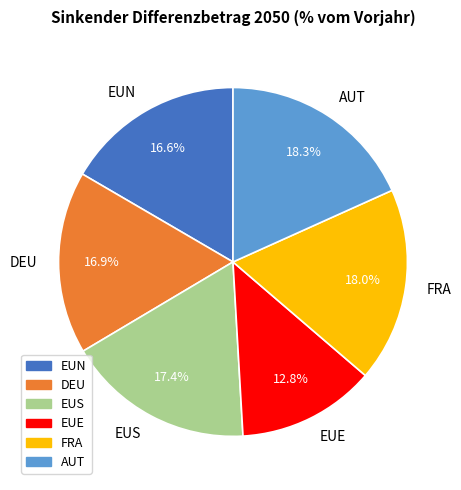

To the nearest percent, what is the average slice percentage?

17%